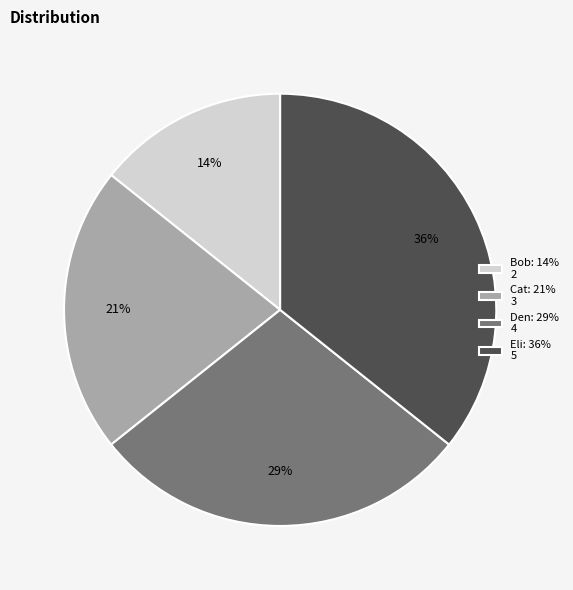

To the nearest percent, what is the combined percentage of Cat: 21% 3 and Den: 29% 4?

50%